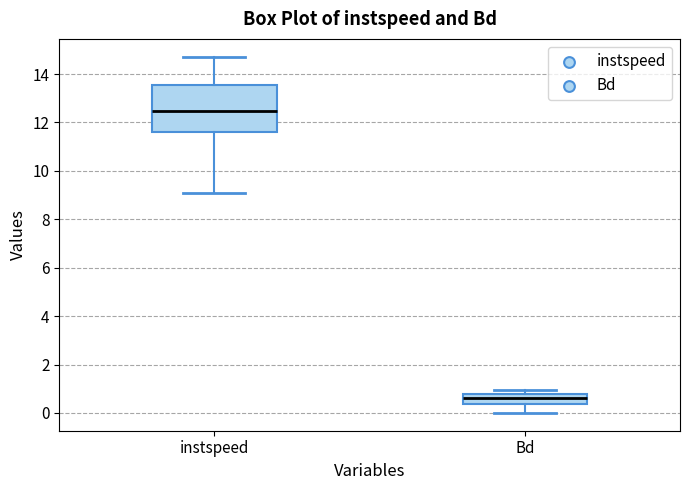

Which box is the tallest, from its lower edge to its upper edge?

instspeed